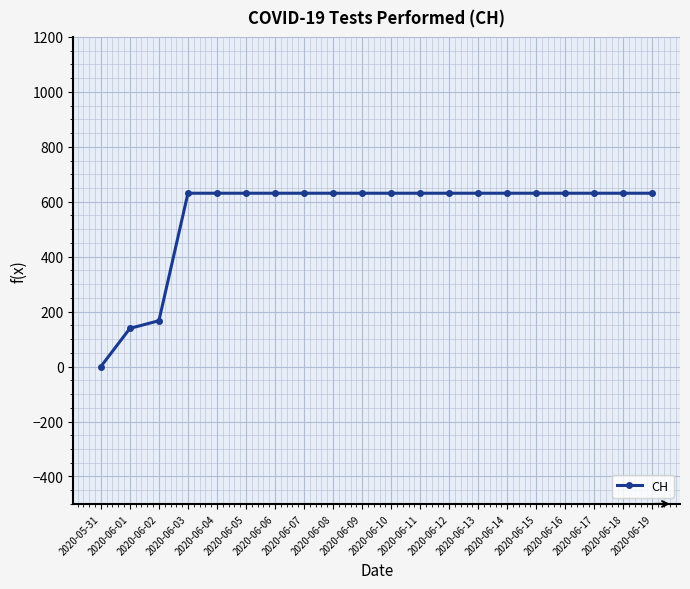

What is the greatest value displayed?

631